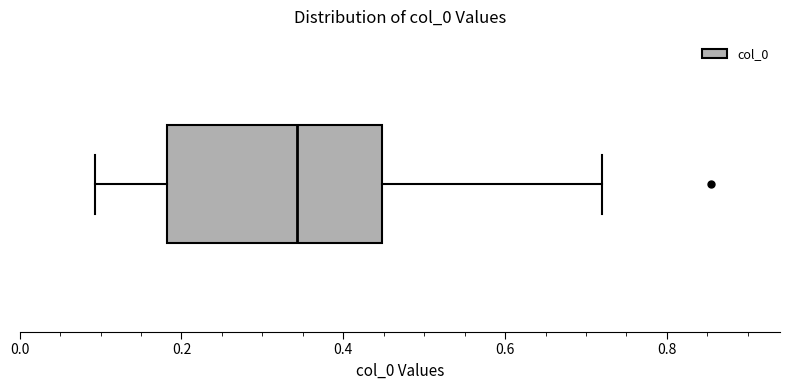

Read this box plot against the x-axis: the position of the median line, the range covered by the box, and the ends of both whiskers. The values are not printed on the chart, so give them approximately, as read against the axis.

median 0.34, box 0.18 to 0.44, whiskers 0.10 to 0.72